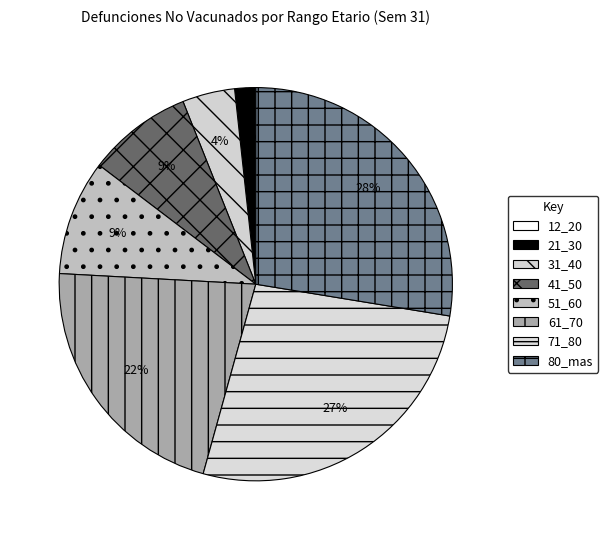

Which slice is the smallest?

12_20